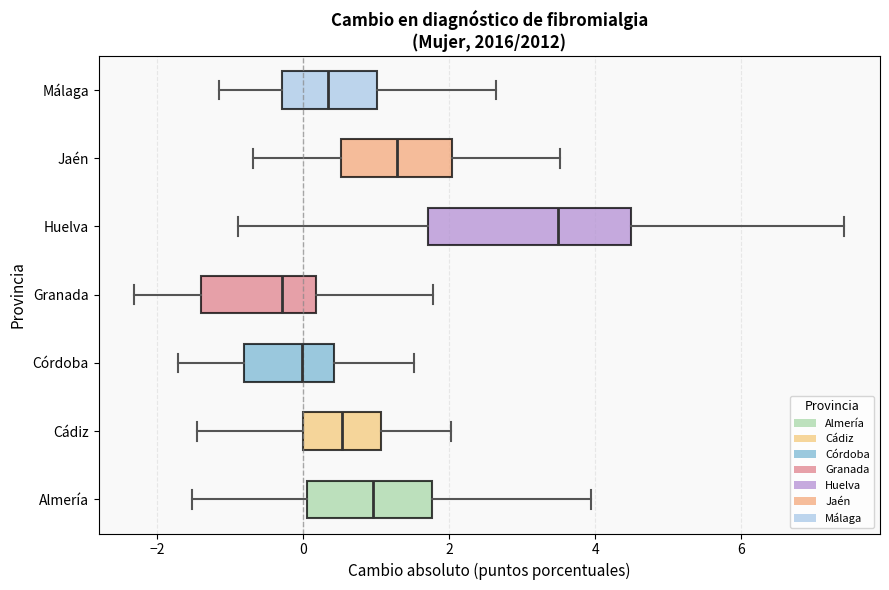

Which box's median line is the furthest to the left?

Granada